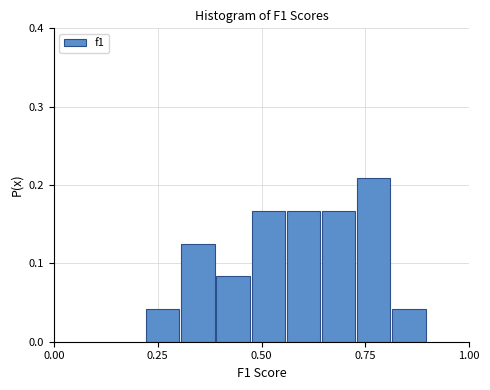

Read against the x-axis, roughly where is the centre of the tallest bar?

0.75